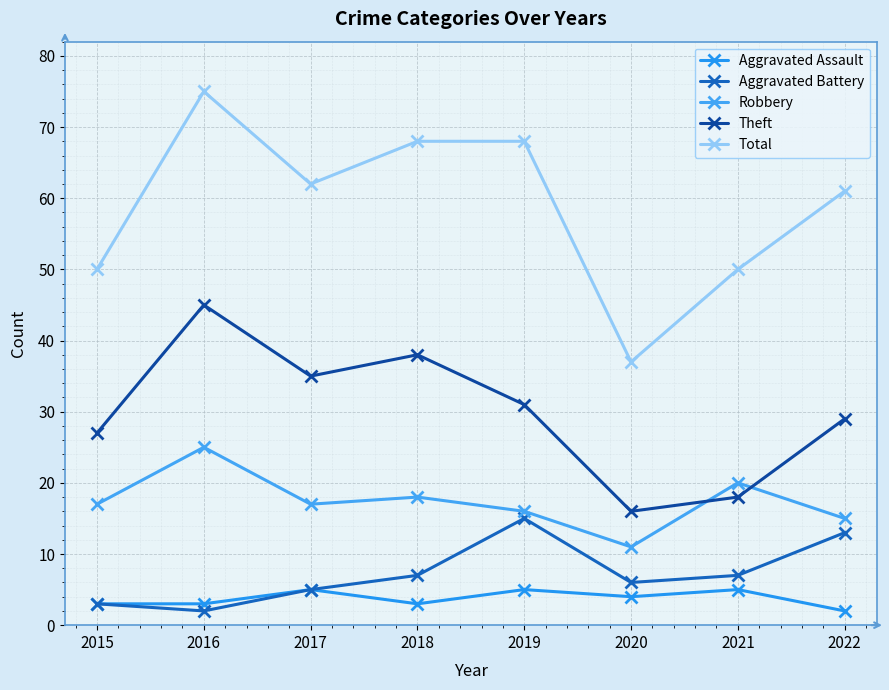

What is the difference between the maximum and minimum values in the Robbery series?

14